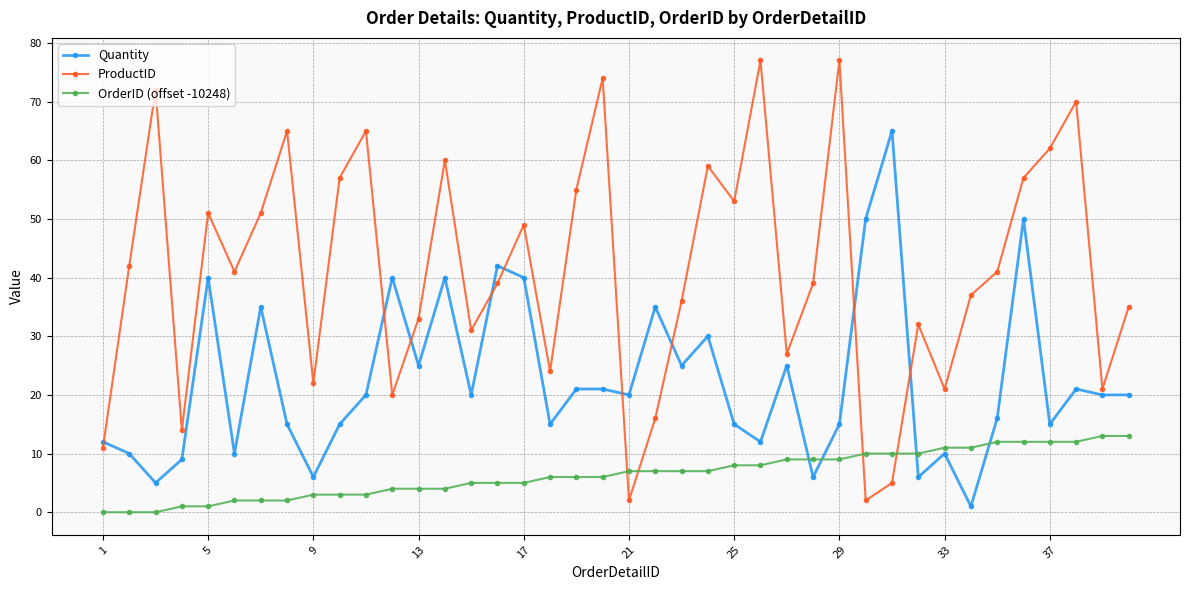

What is the difference between the maximum and minimum values in the ProductID series?

75